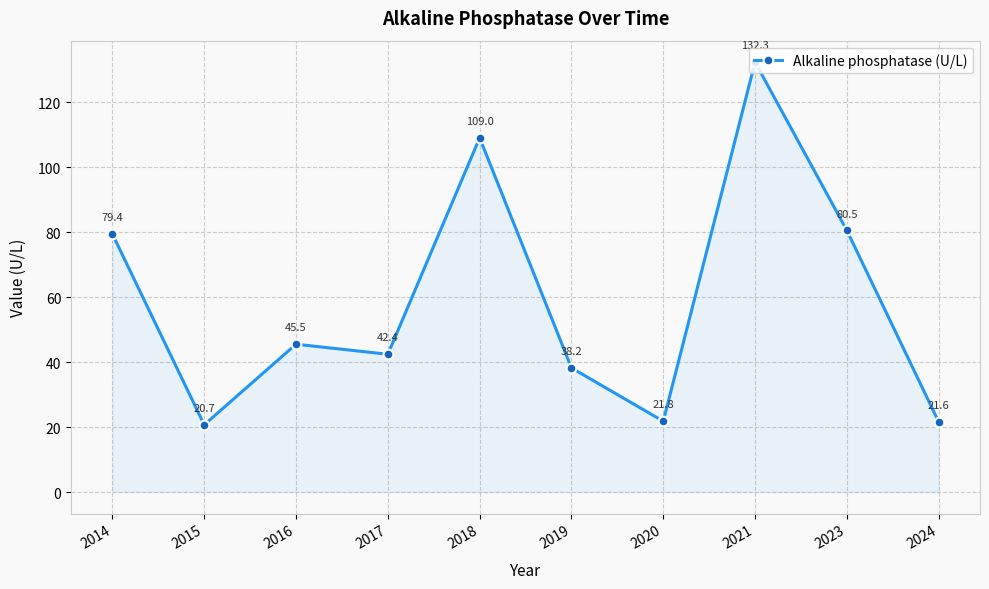

What is the smallest value displayed?

20.7